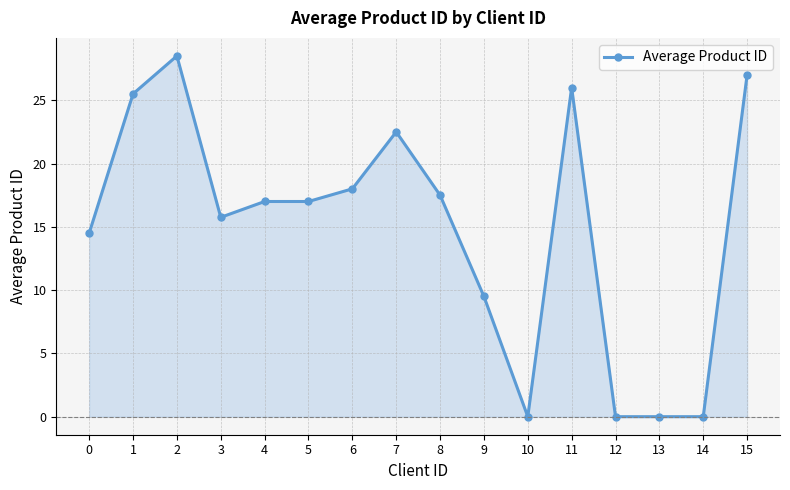

Reading left to right, what are all the values shown in this chart?

14.5	25.5	28.5	15.8	17.0	17.0	18.0	22.5	17.5	9.5	0.0	26.0	0.0	0.0	0.0	27.0